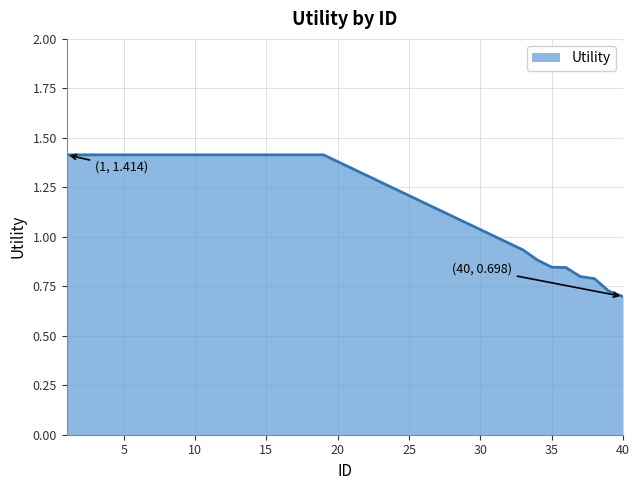

What is the greatest value displayed?

1.4